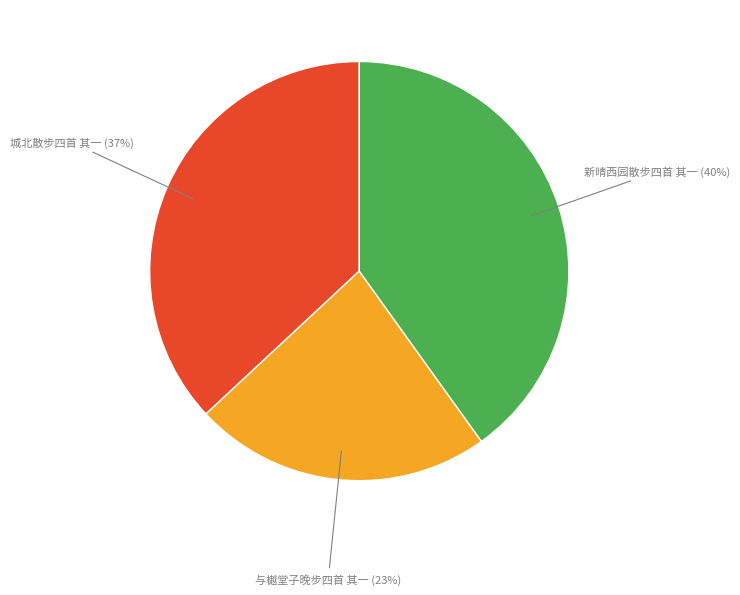

Approximately how many times larger is the value at 与樾堂子晚步四首 其一 compared to 城北散步四首 其一?

0.6